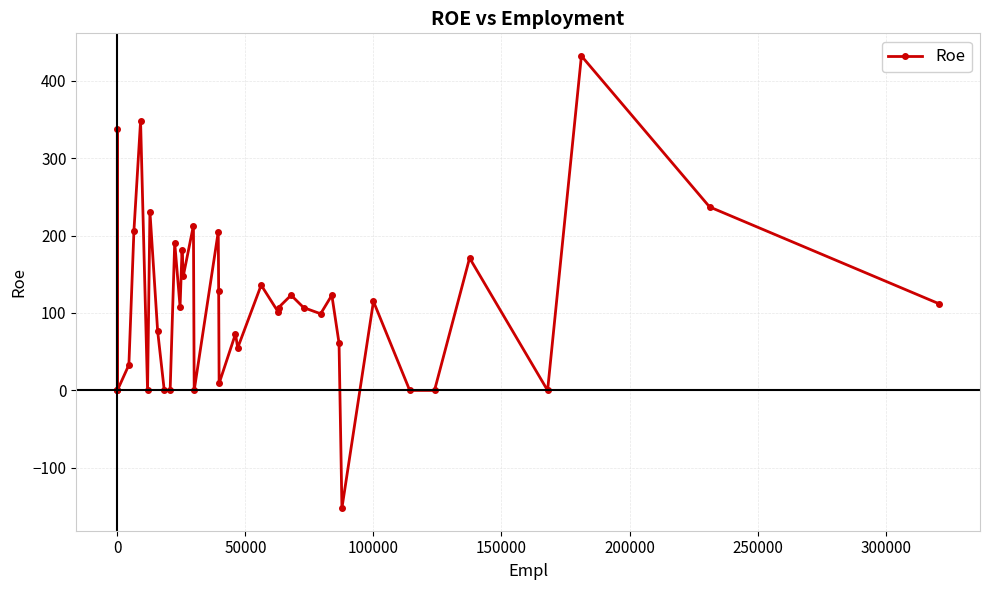

How many lines are shown in the chart?

1